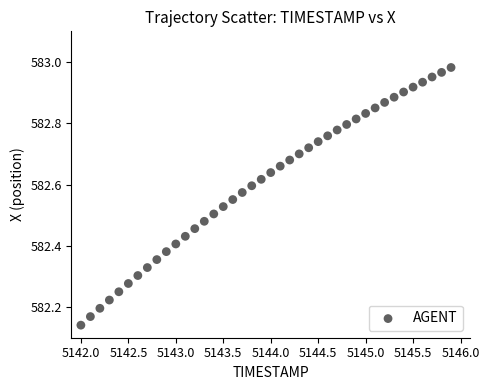

What is the range of Y values (max minus min)?

0.8